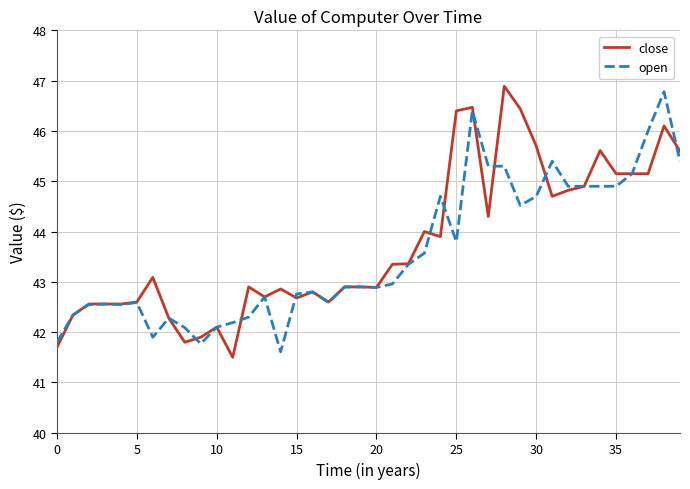

What is the minimum value shown in the chart?

41.5